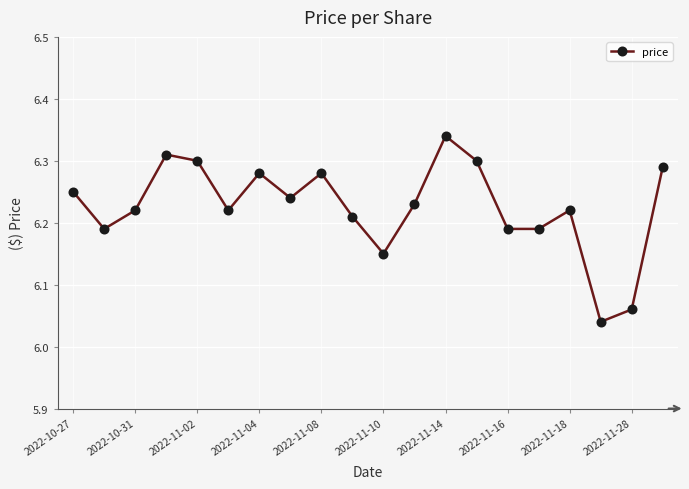

True or false: there are more than 2 points higher than both neighbors.

True